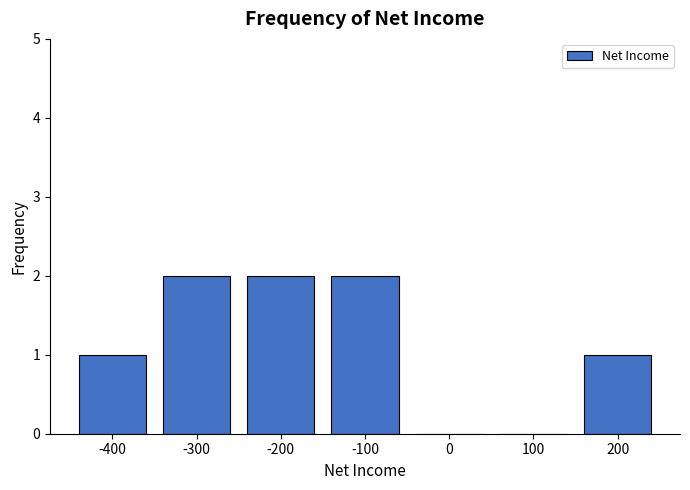

Reading right to left, list all the values displayed in this chart.

200=1	100=0	0=0	-100=2	-200=2	-300=2	-400=1